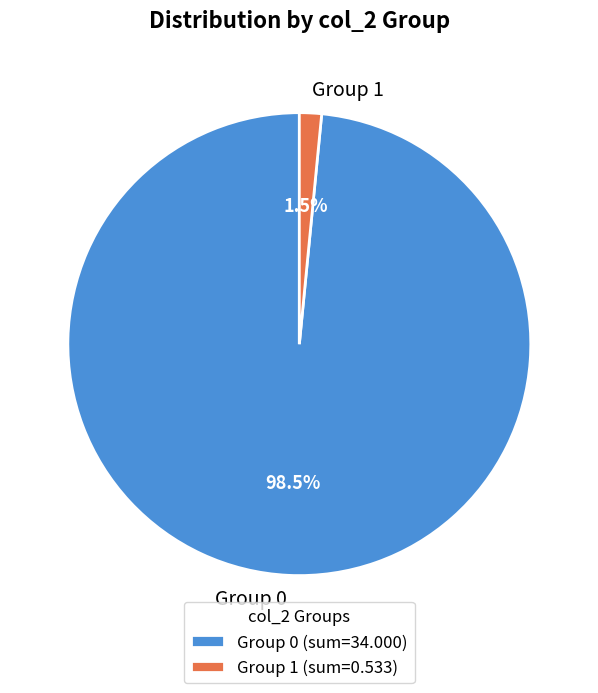

To the nearest percent, what is the difference between the largest and smallest slice percentages?

97%